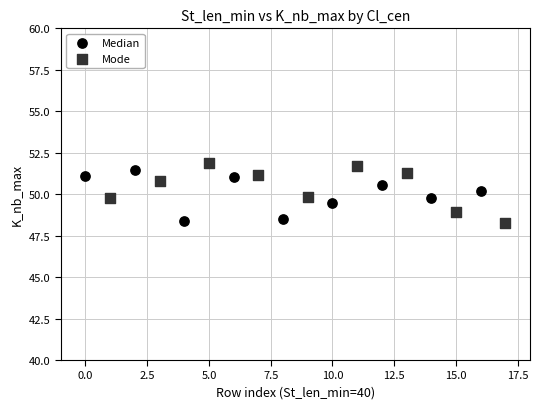

Which series has the largest Y range (max minus min)?

Mode